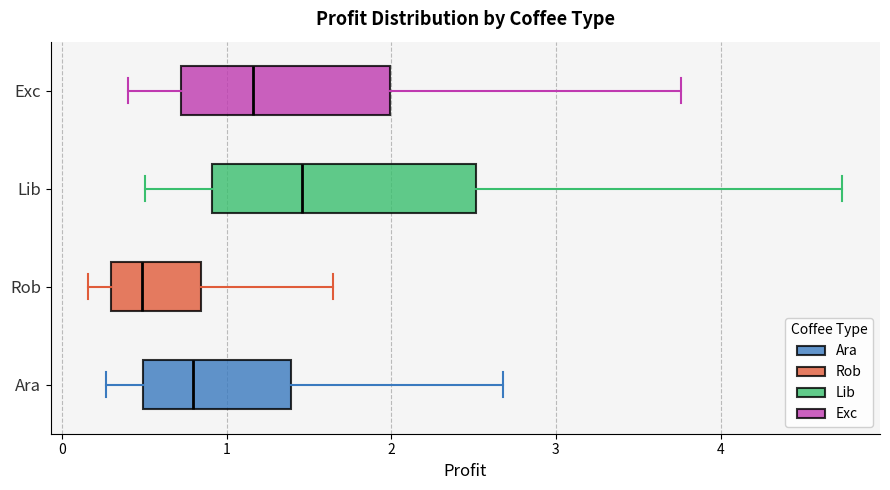

Reading bottom to top, transcribe this box plot: for each box, give where its median line is, the range the box spans, and where its two whiskers end, as read against the x-axis. The values are not printed on the chart, so give them approximately, as read against the axis.

Ara: median 0.8, box 0.5 to 1.4, whiskers 0.3 to 2.7
Rob: median 0.5, box 0.3 to 0.8, whiskers 0.2 to 1.6
Lib: median 1.5, box 0.9 to 2.5, whiskers 0.5 to 4.7
Exc: median 1.2, box 0.7 to 2.0, whiskers 0.4 to 3.8